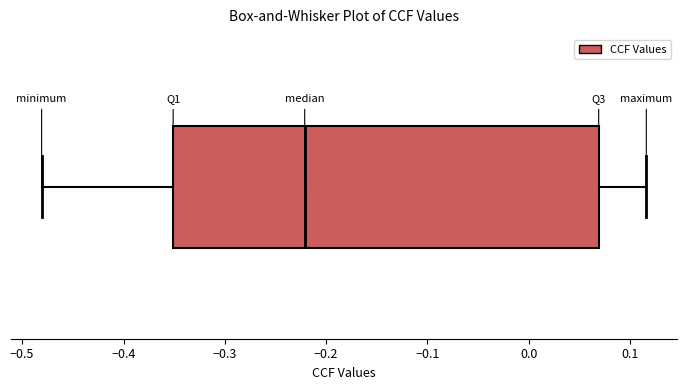

Read this box plot against the x-axis: the position of the median line, the range covered by the box, and the ends of both whiskers. The values are not printed on the chart, so give them approximately, as read against the axis.

median -0.22, box -0.35 to 0.07, whiskers -0.48 to 0.12